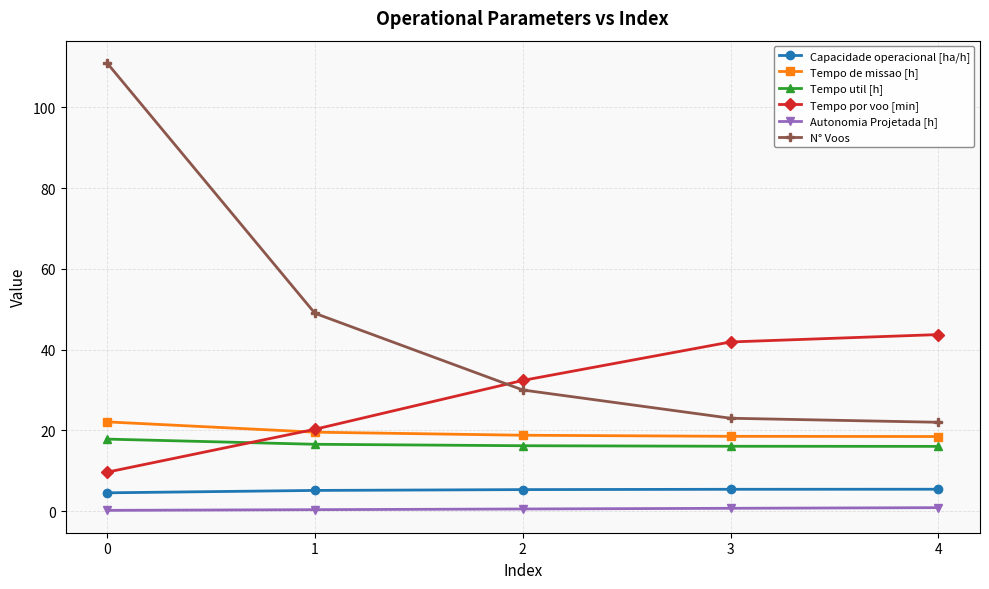

What is the sum of the Tempo util [h] values at 2 and 0?

34.0